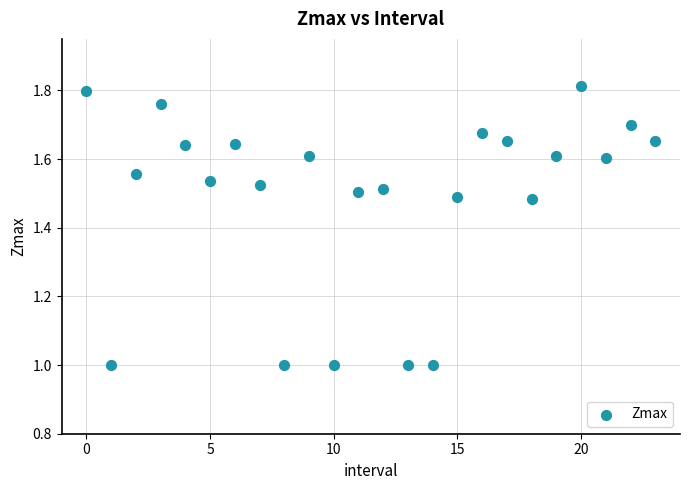

What is the range of Y values (max minus min)?

0.8